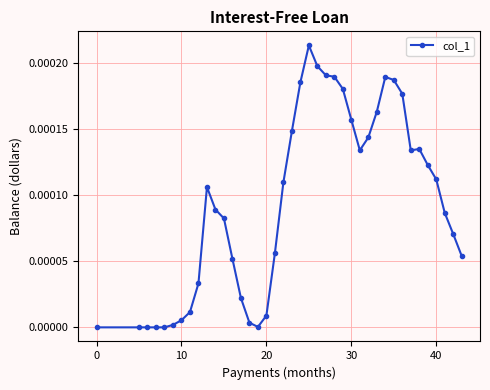

True or false: the data has more than 2 interior local peaks.

True